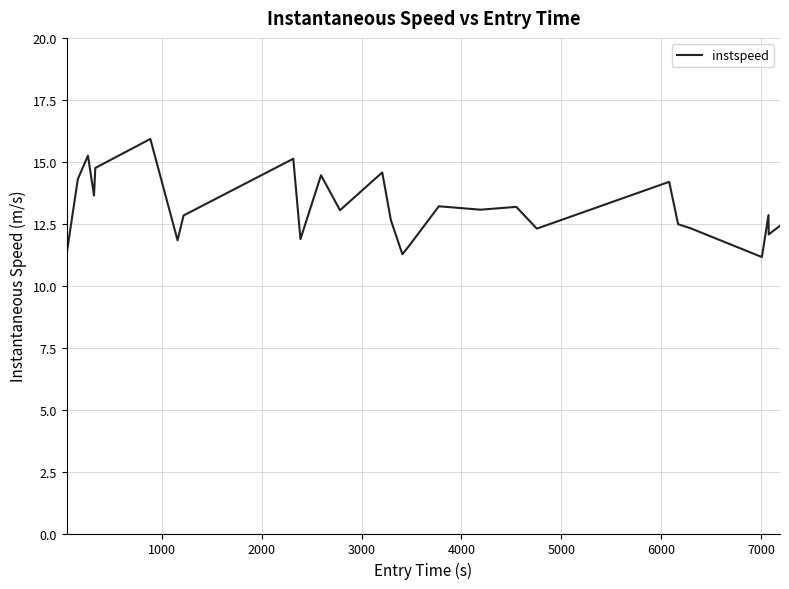

What is the average value?

13.0